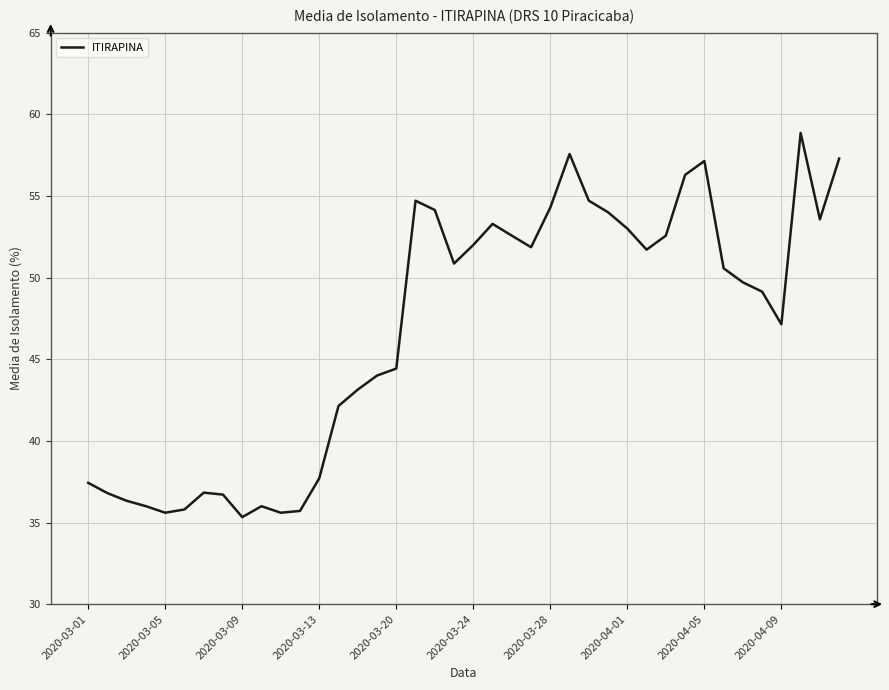

What is the difference between the maximum and minimum values?

23.5